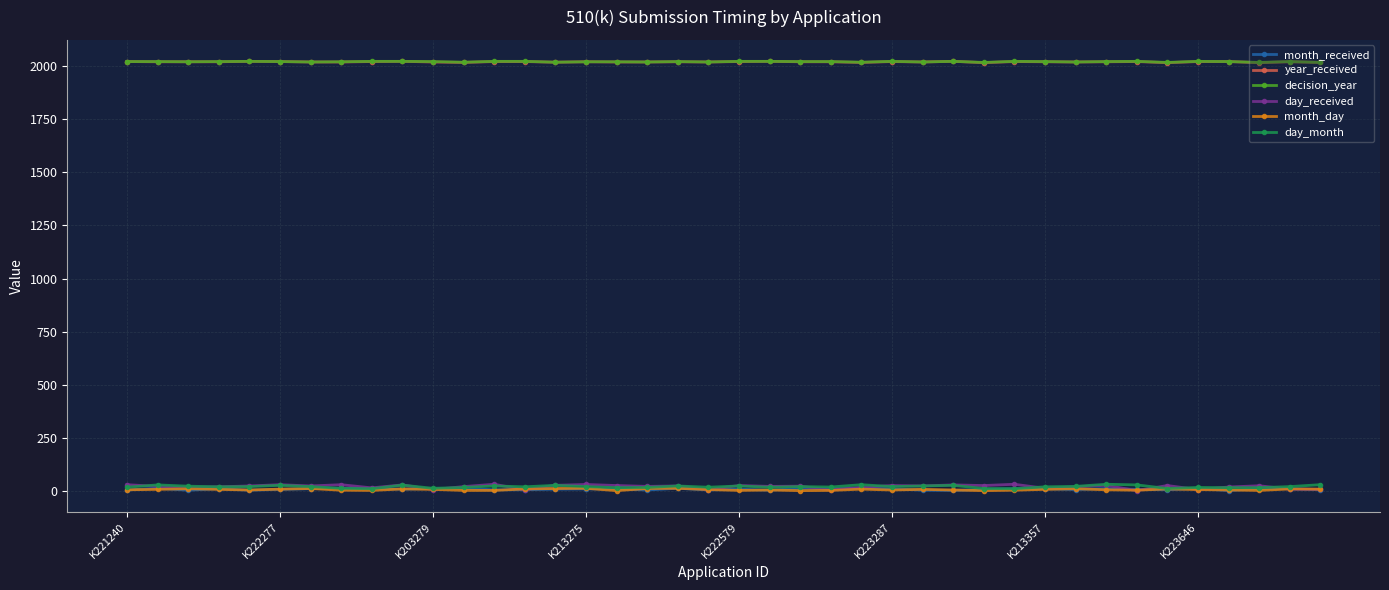

At how many categories does at least one series exceed 241?

40